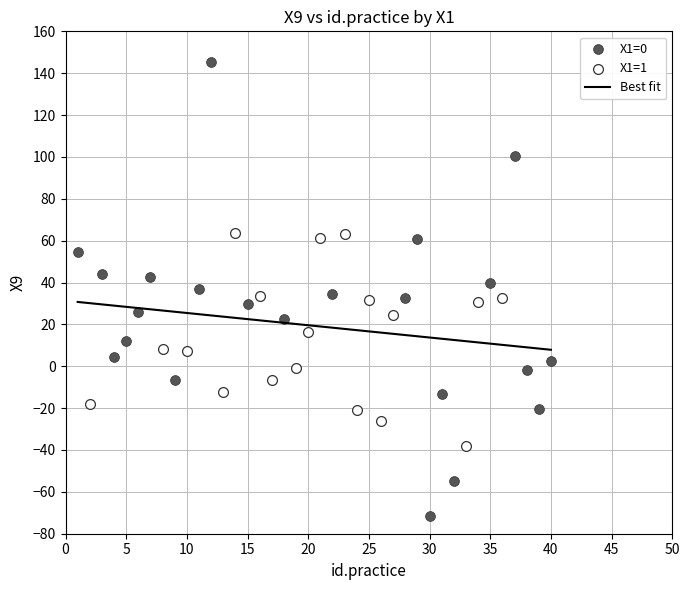

Which series contains the highest Y value?

X1=0